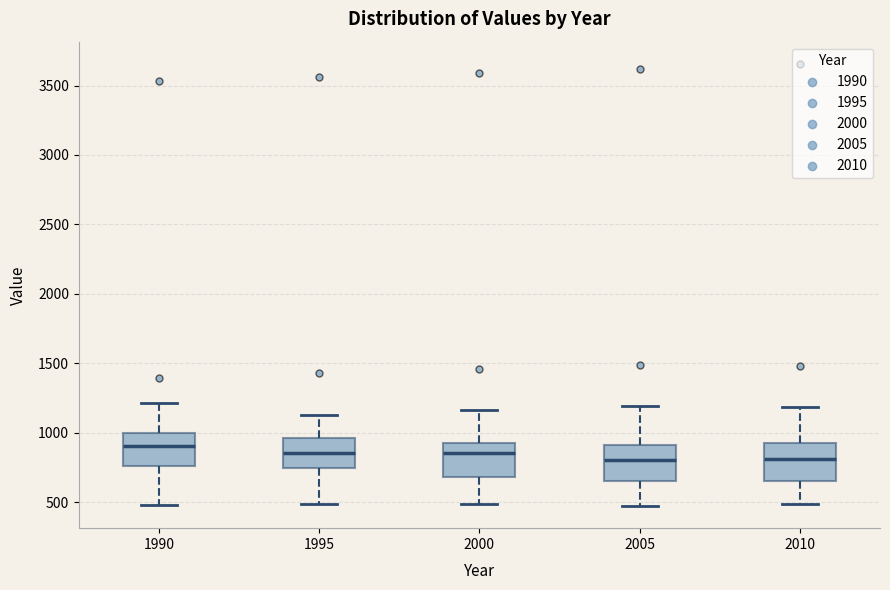

Which box has the highest median line?

1990